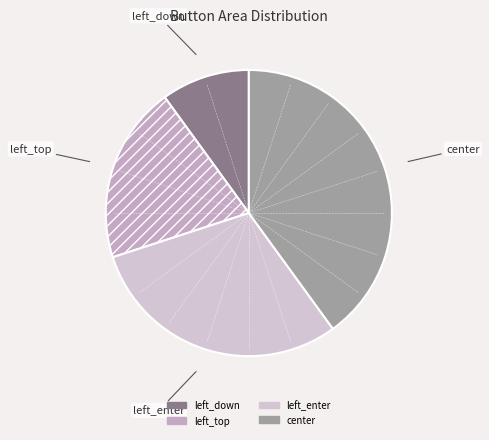

Combined, do left_down and left_top account for over 50%?

No